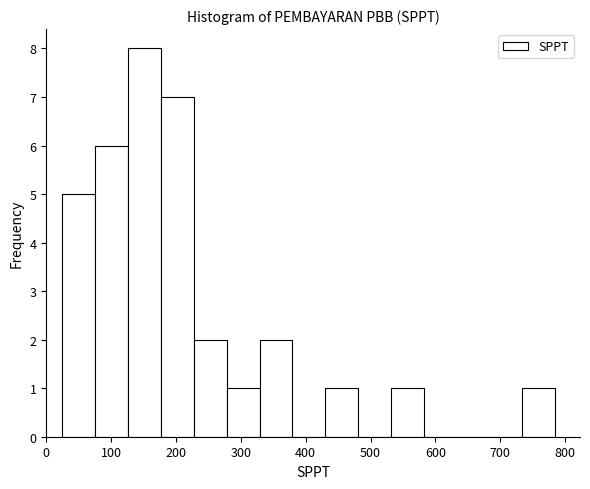

Which range on the x-axis has the tallest bar?

130 to 180